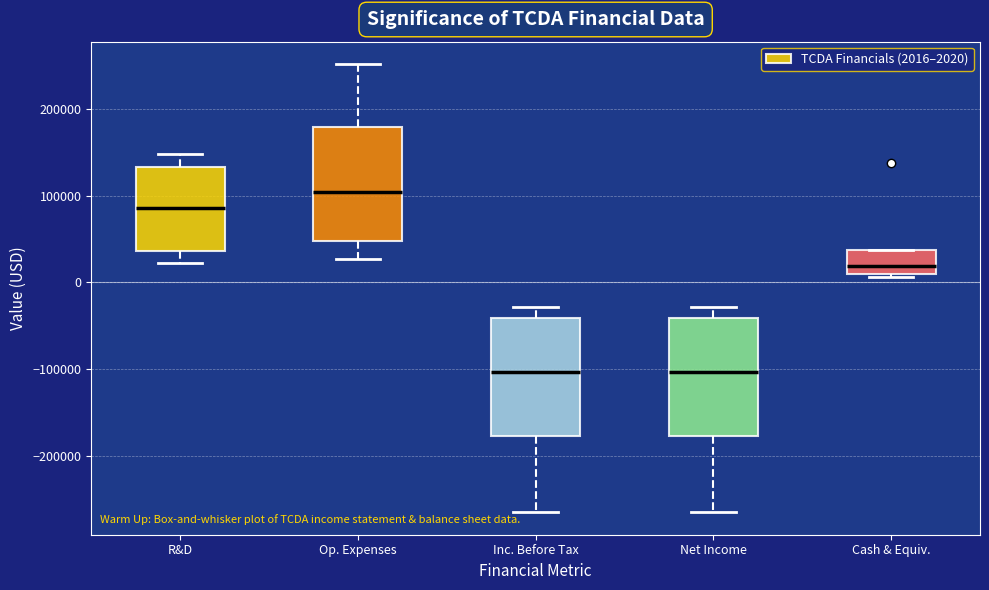

Reading left to right, transcribe this box plot: for each box, give where its median line is, the range the box spans, and where its two whiskers end, as read against the y-axis. The values are not printed on the chart, so give them approximately, as read against the axis.

R&D: median 90000, box 40000 to 130000, whiskers 20000 to 150000
Op. Expenses: median 100000, box 50000 to 180000, whiskers 30000 to 250000
Inc. Before Tax: median -100000, box -180000 to -40000, whiskers -260000 to -30000
Net Income: median -100000, box -180000 to -40000, whiskers -260000 to -30000
Cash & Equiv.: median 20000, box 10000 to 40000, whiskers 10000 (just below the box's lower edge) to 40000